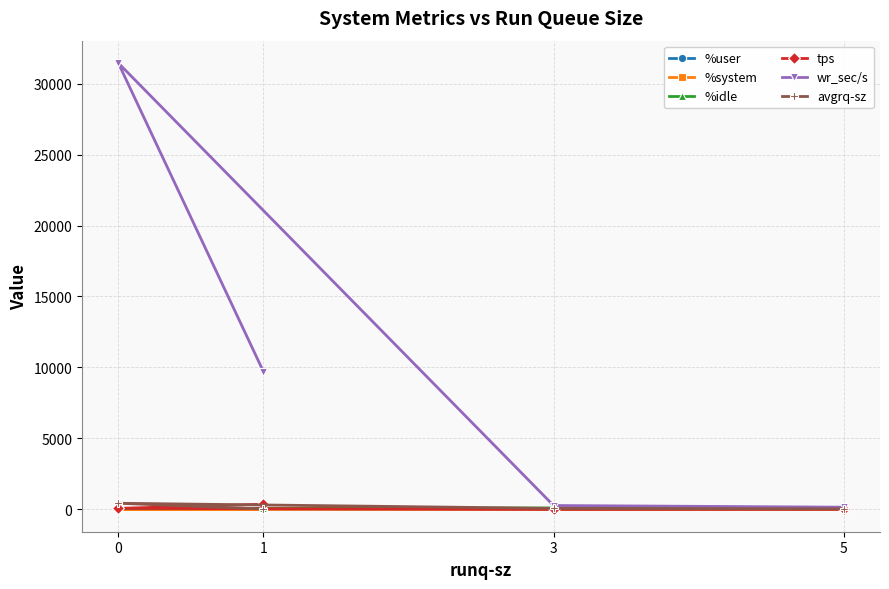

At how many categories does at least one series exceed 12744?

1